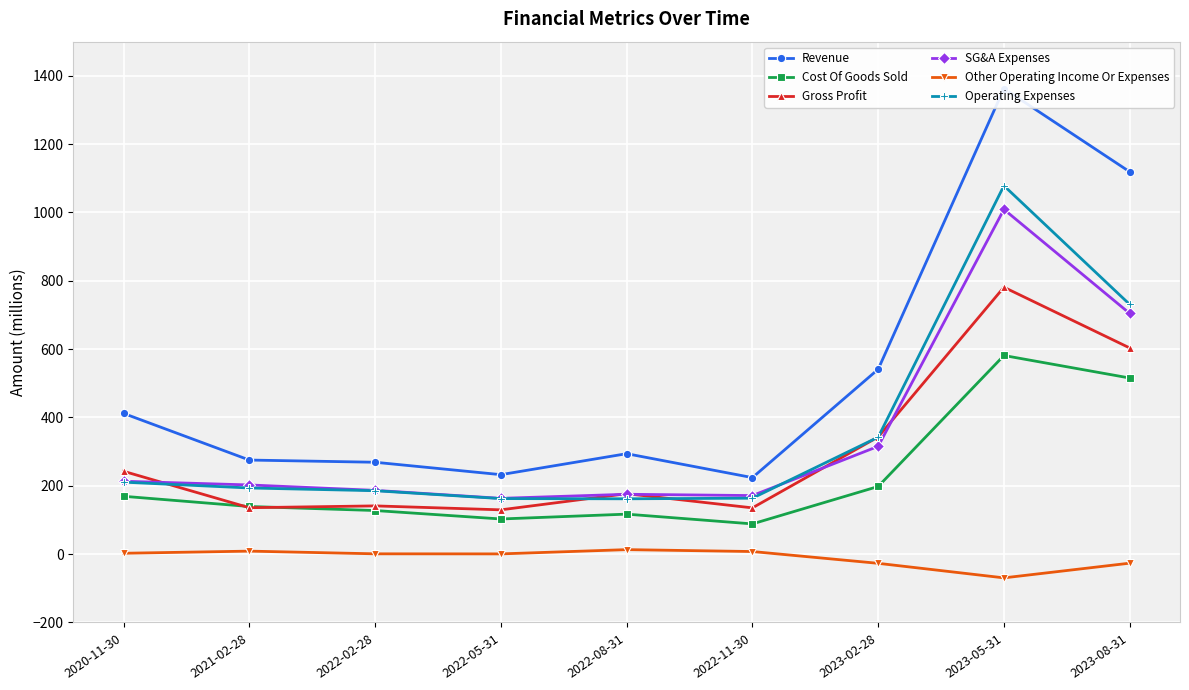

Is it true that Operating Expenses equals 73.9 at 2022-08-31?

False